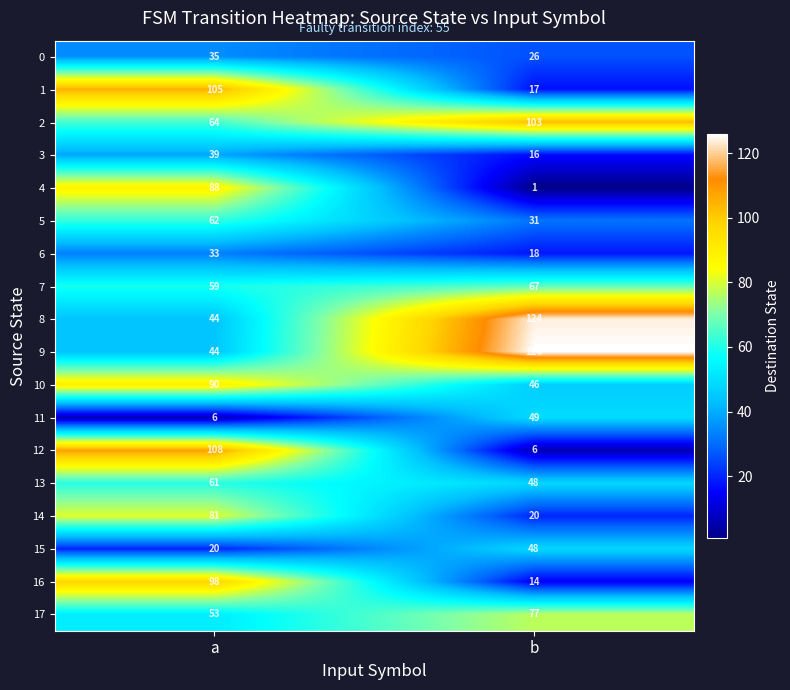

List the series in order of their peak value, lowest first.

6, 0, 3, 15, 11, 13, 5, 7, 17, 14, 4, 10, 16, 2, 1, 12, 8, 9